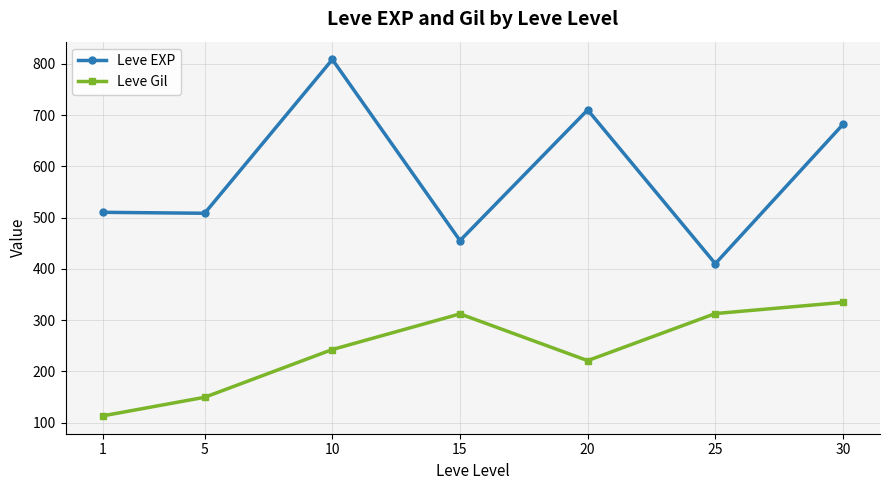

At which label does Leve Gil reach its peak?

30